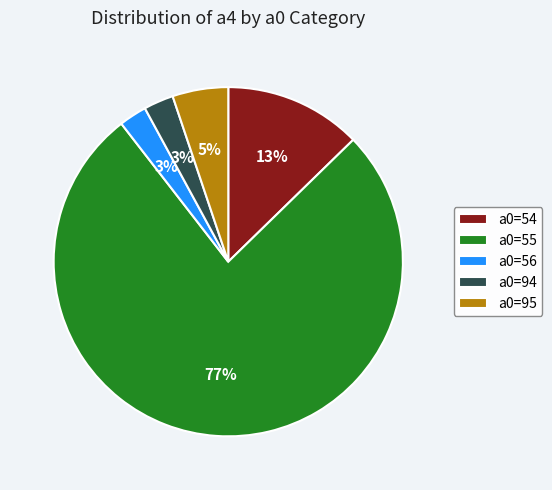

Which slice is the largest?

a0=55